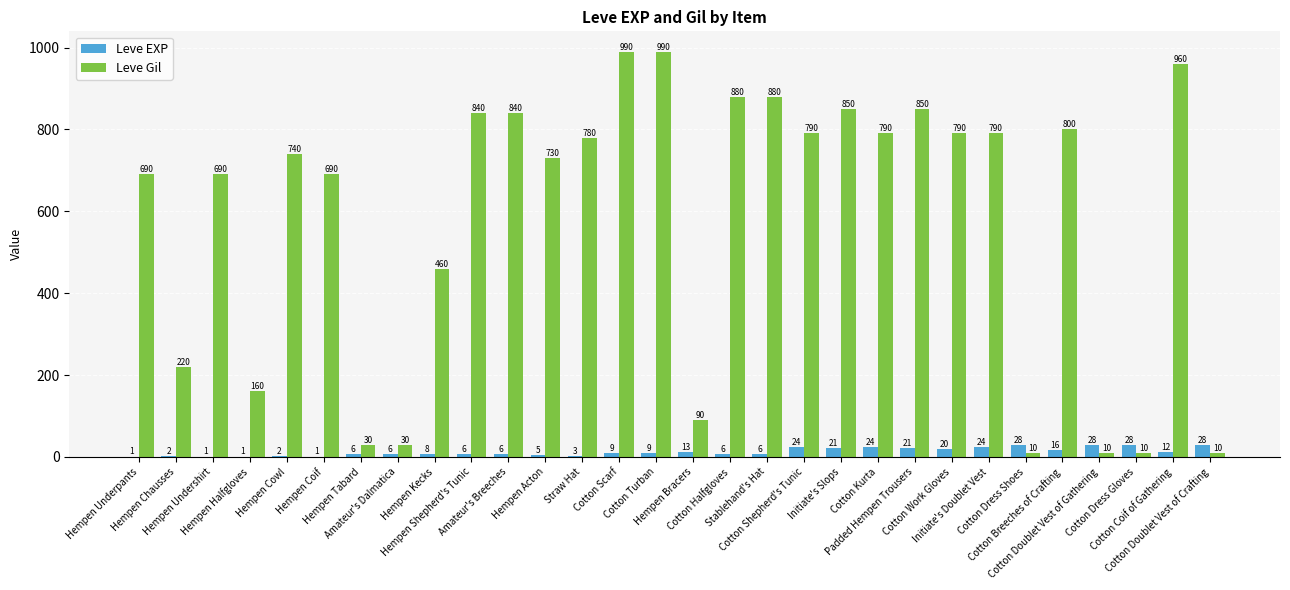

Which series changed the most between Hempen Coif and Cotton Kurta?

Leve Gil